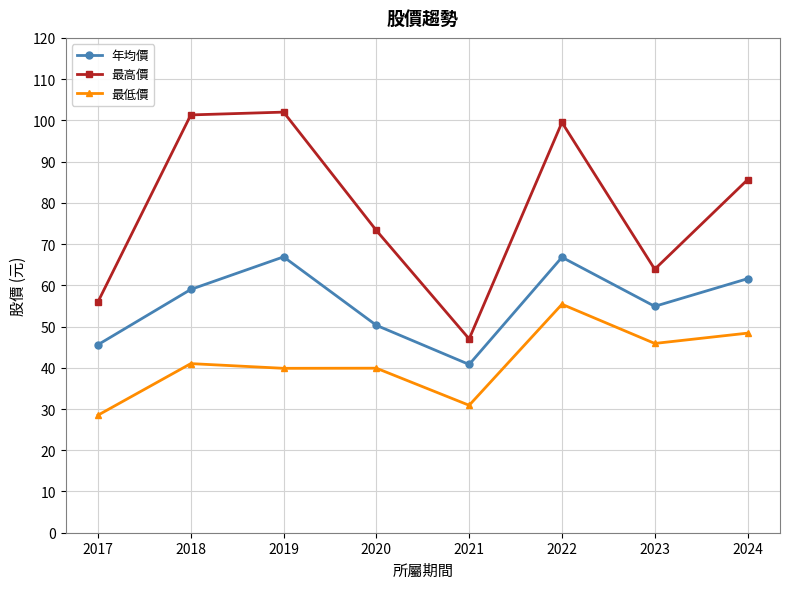

What is the highest value of the 年均價 series?

66.9